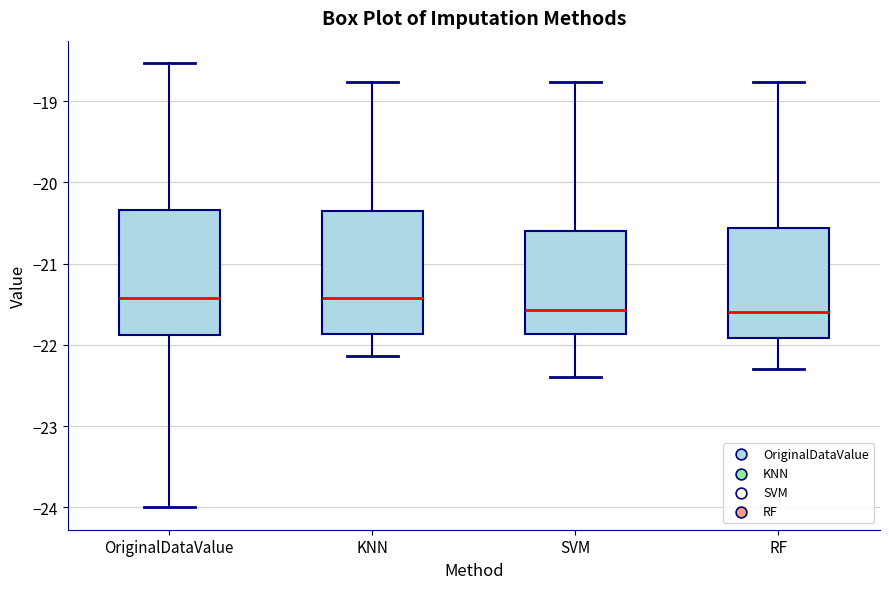

Where does the upper whisker of the box for RF end on the y-axis? The values are not printed on the chart, so give them approximately, as read against the axis.

-18.8